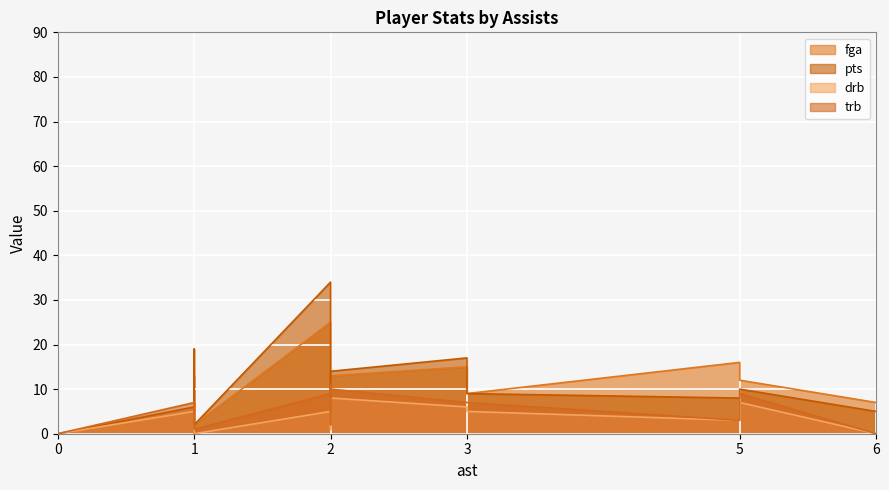

How many lines are shown in the chart?

4